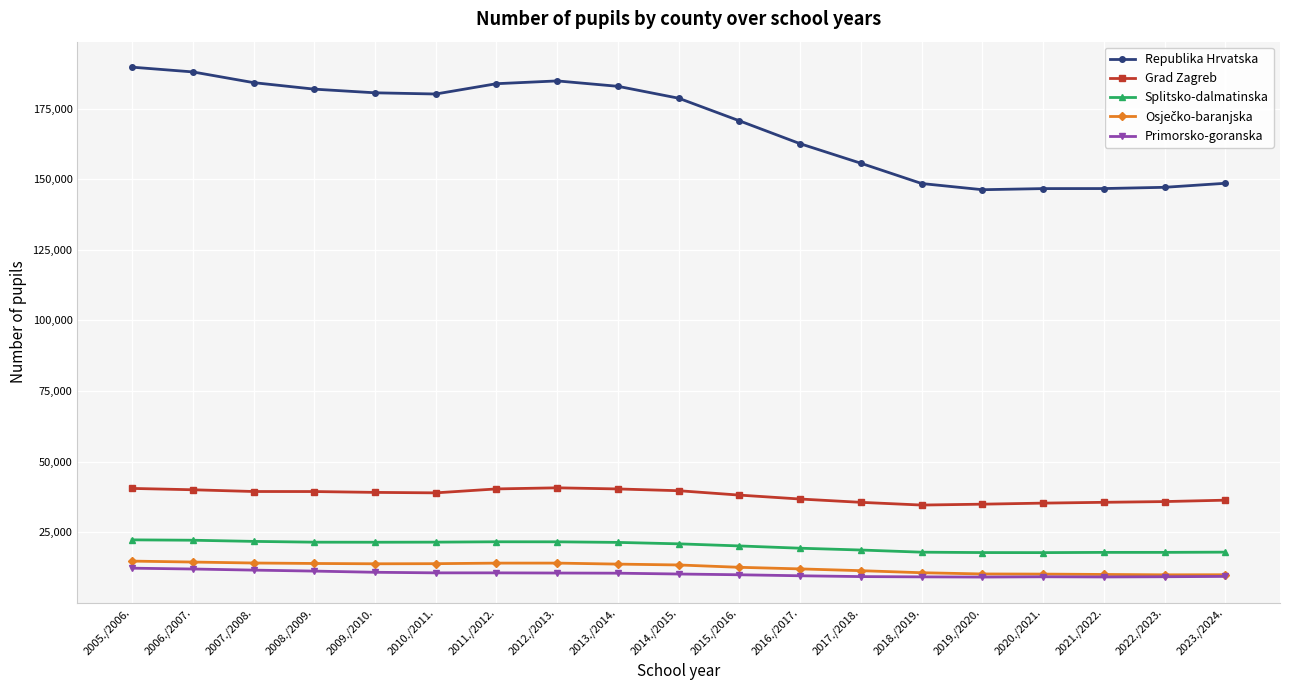

What is the smallest value displayed?

9149